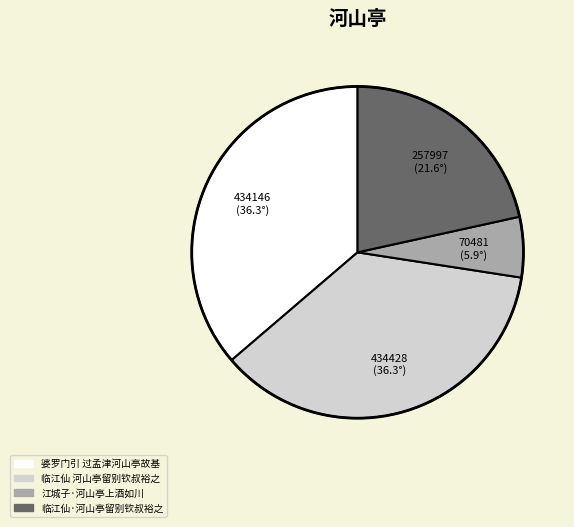

Which slice is the smallest?

江城子·河山亭上酒如川